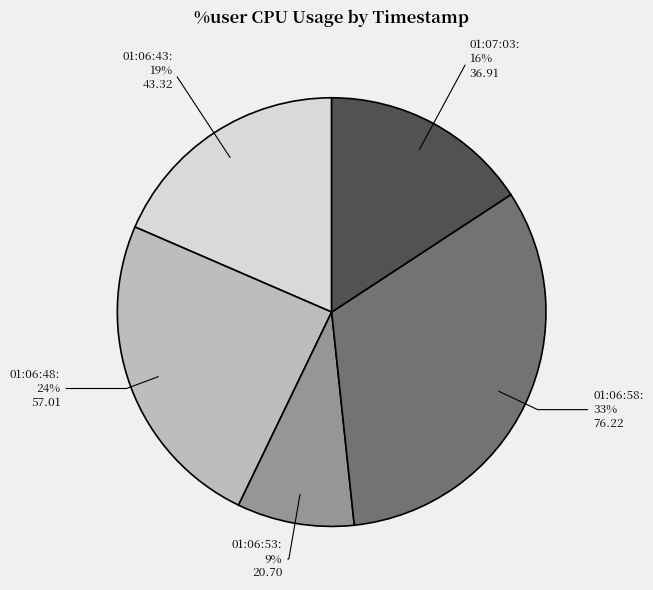

To the nearest percent, what is the average slice percentage?

20%